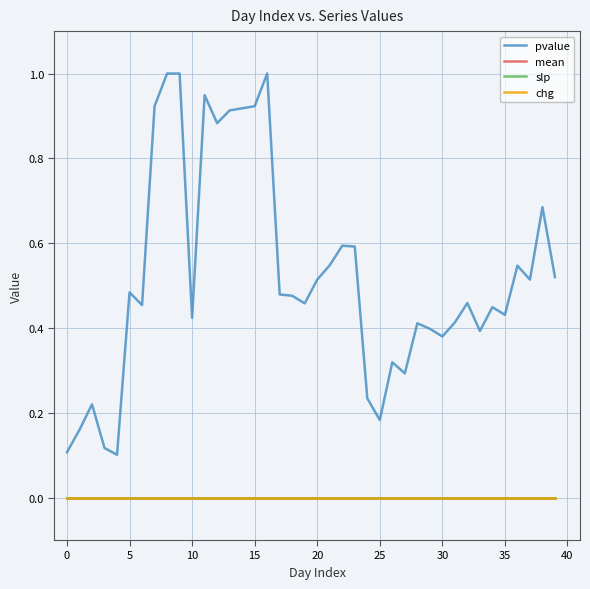

Does the chart have visible grid lines?

Yes